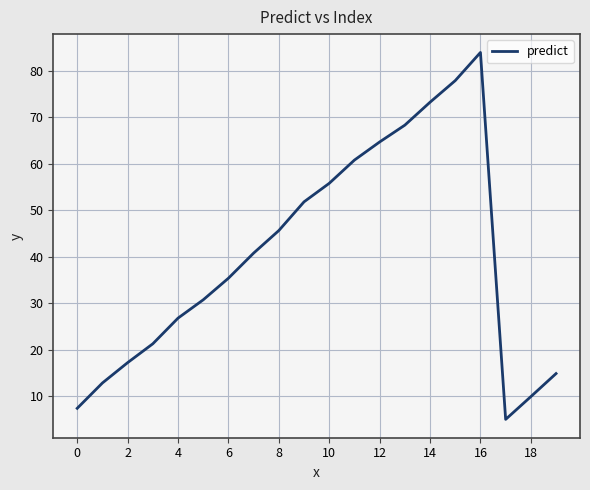

What is the minimum value shown in the chart?

5.0